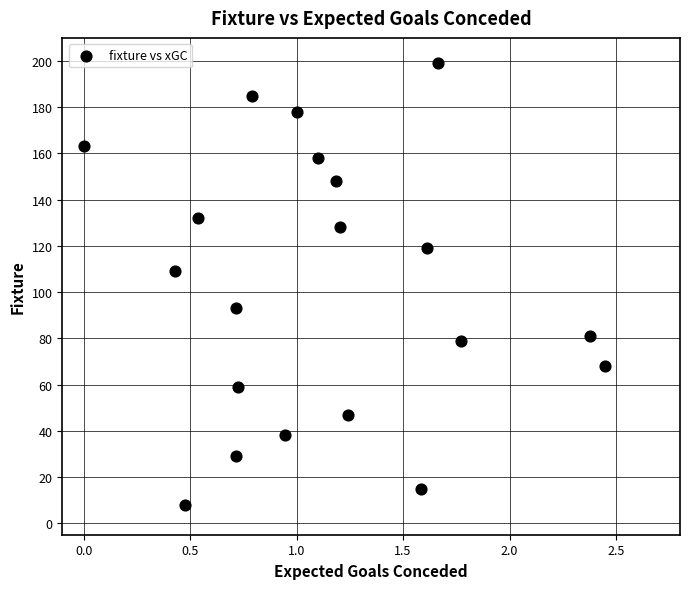

What Y value in the scatter plot is closest to 103?

109